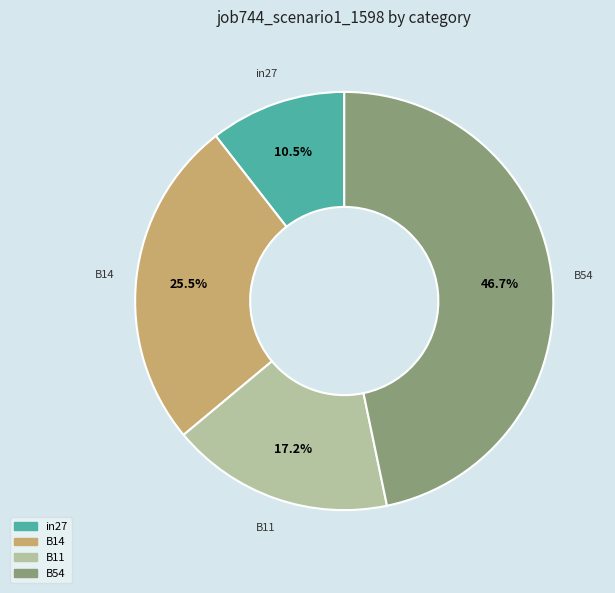

Is there a majority slice in this chart?

No